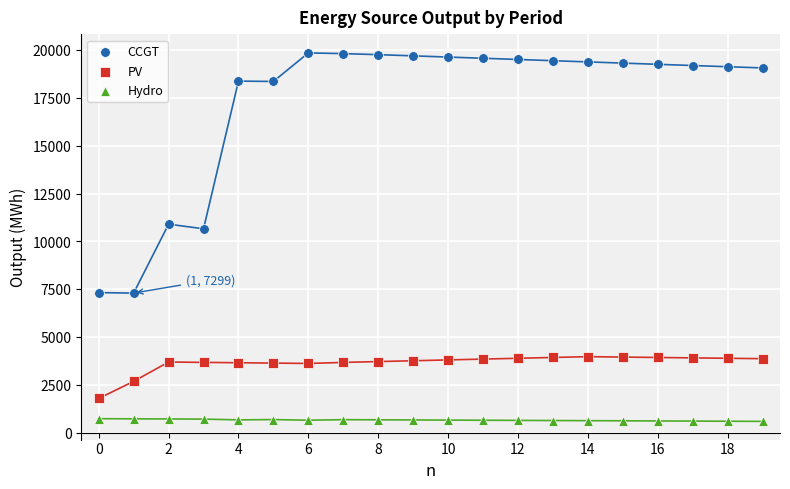

In the CCGT series, what Y value is closest to 13576?

10901